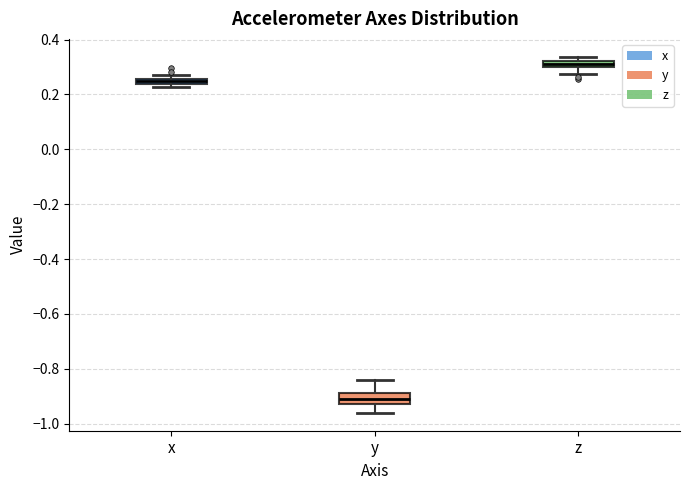

Which box's median line is the lowest?

y